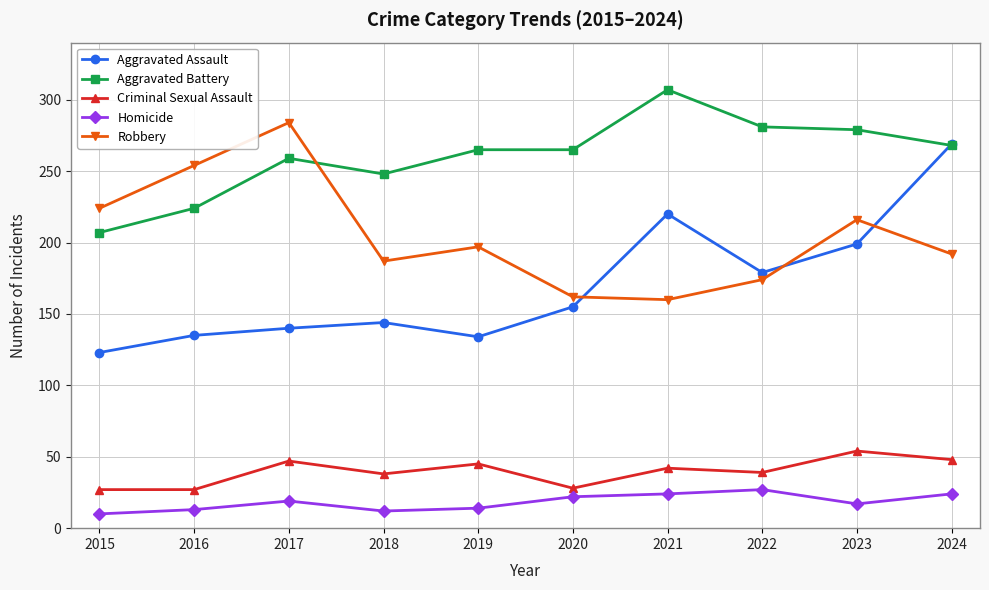

At which category does Aggravated Battery reach its first local peak?

2017